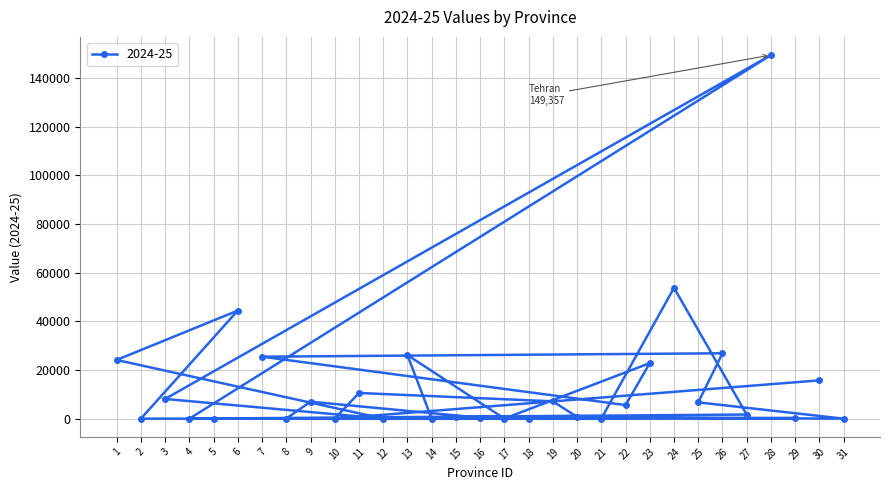

What is the maximum value shown in the chart?

149357